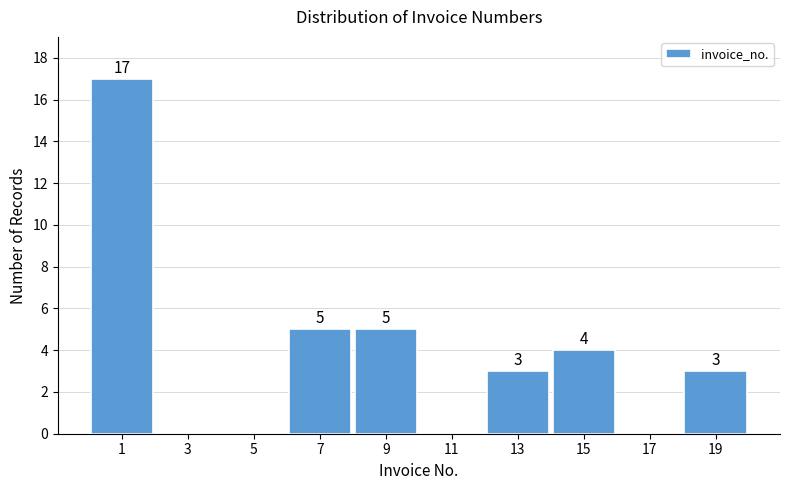

Reading right to left, transcribe all the data shown in this chart.

19=3	17=0	15=4	13=3	11=0	9=5	7=5	5=0	3=0	1=17